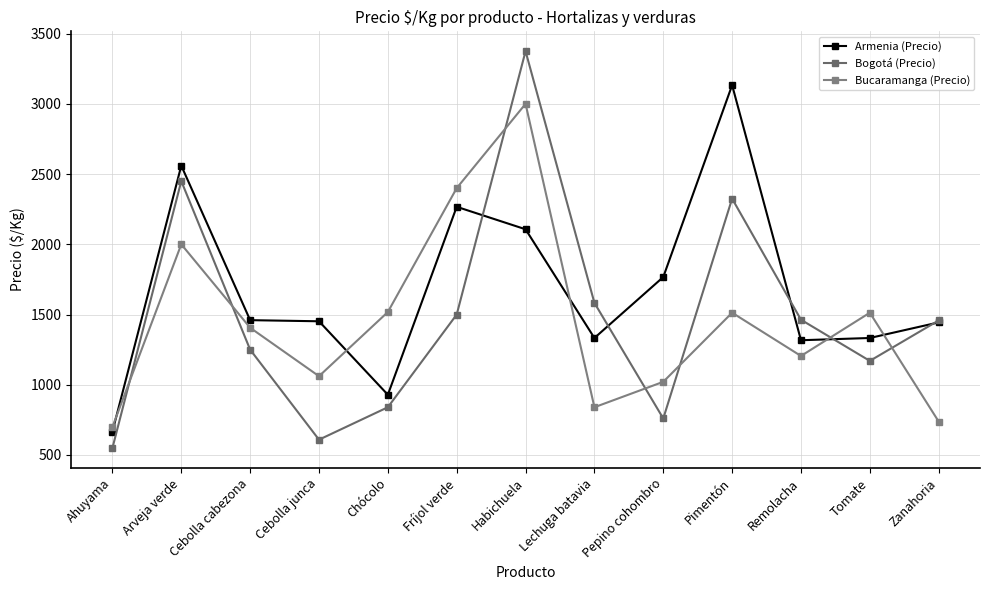

What is the difference between the Bogotá (Precio) values at Fríjol verde and Habichuela?

1875